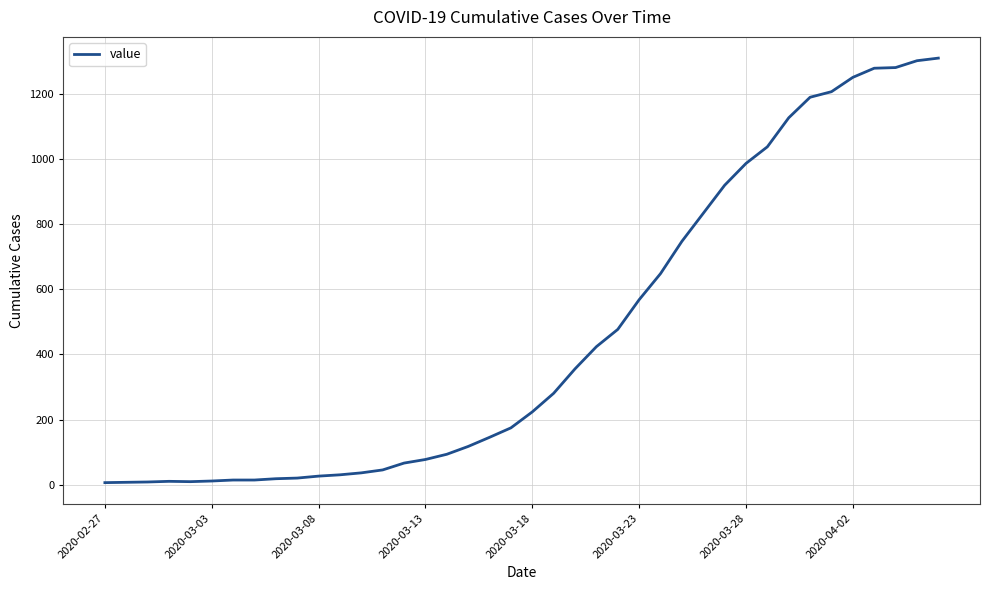

What is the average value?

460